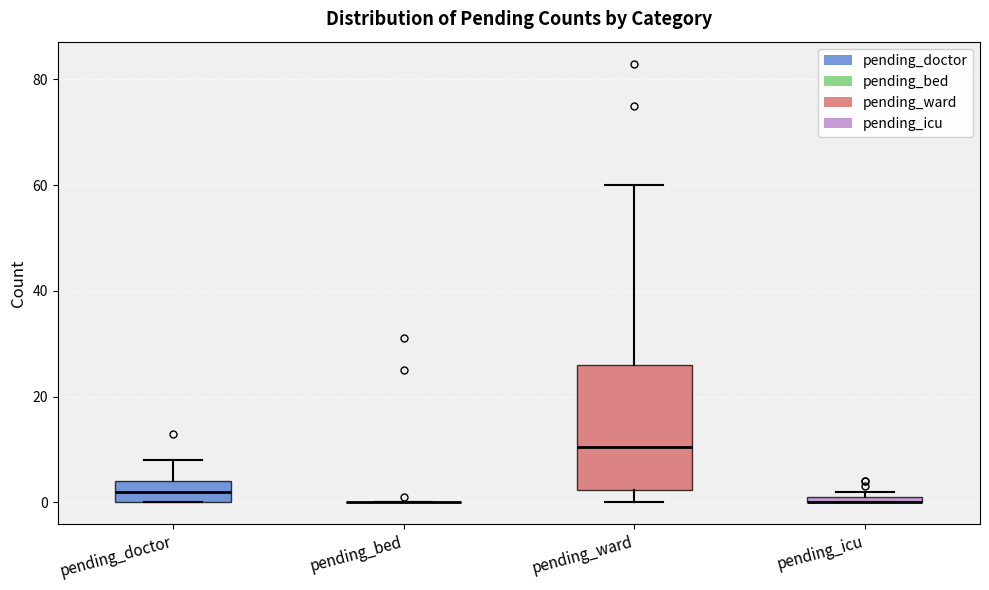

Where is the lower edge of the box for pending_doctor on the y-axis? The values are not printed on the chart, so give them approximately, as read against the axis.

0